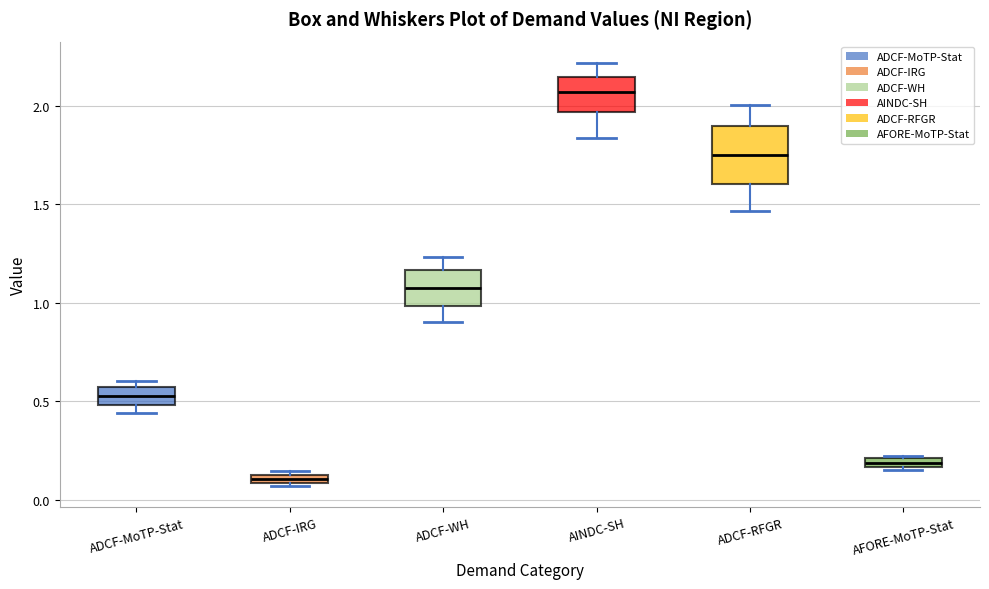

Where is the upper edge of the box for ADCF-MoTP-Stat on the y-axis? The values are not printed on the chart, so give them approximately, as read against the axis.

0.55